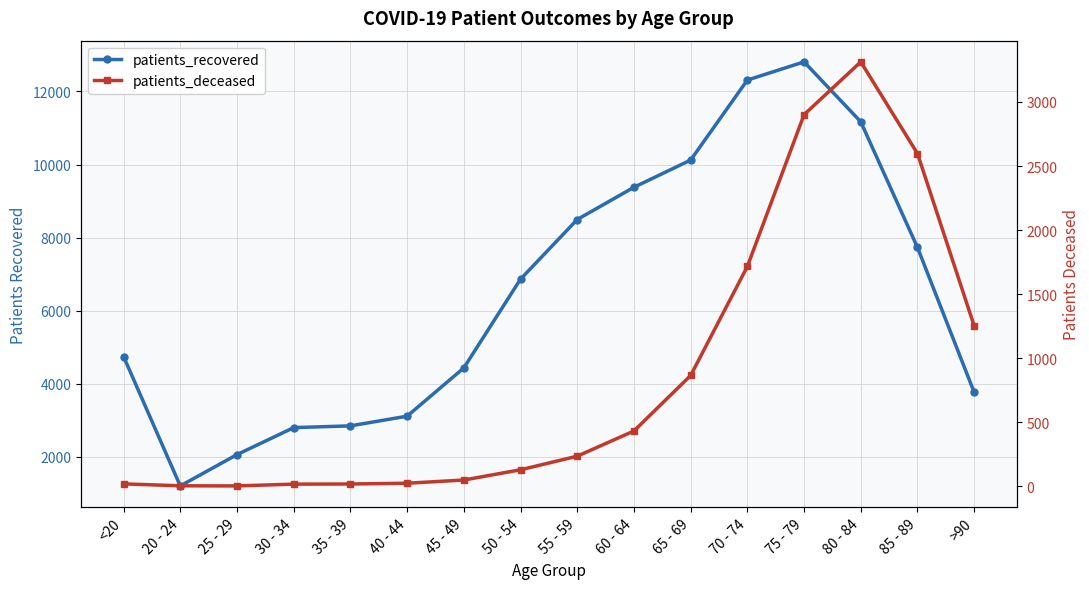

Is it true that patients_recovered equals 7730 at 85 - 89?

True